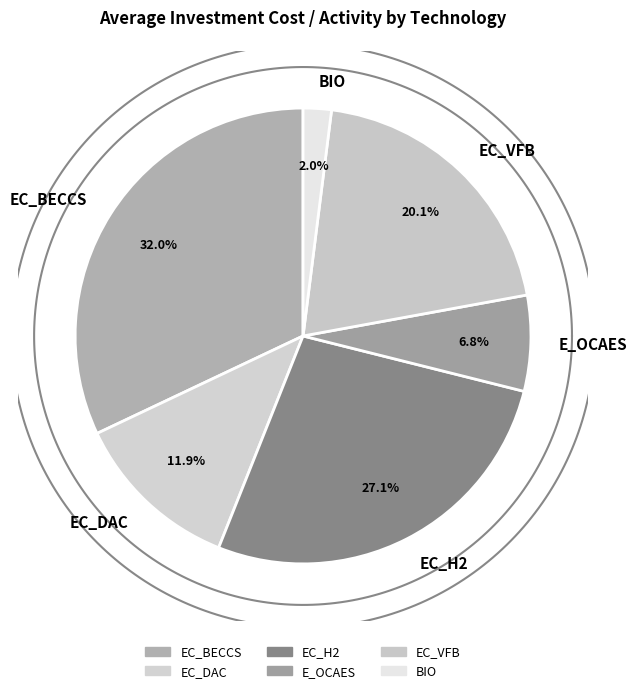

Rank the categories by value from lowest to highest.

BIO, E_OCAES, EC_DAC, EC_VFB, EC_H2, EC_BECCS